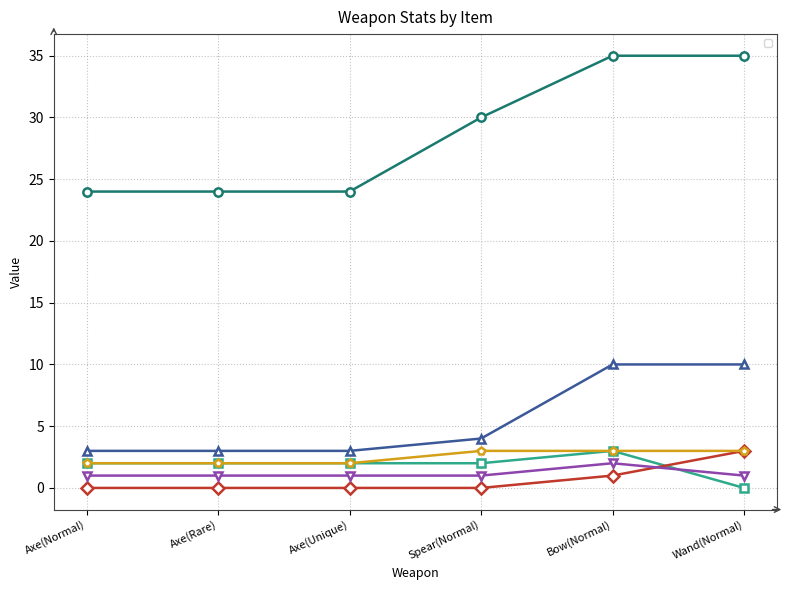

At which label is _range closest to 6?

Spear(Normal)